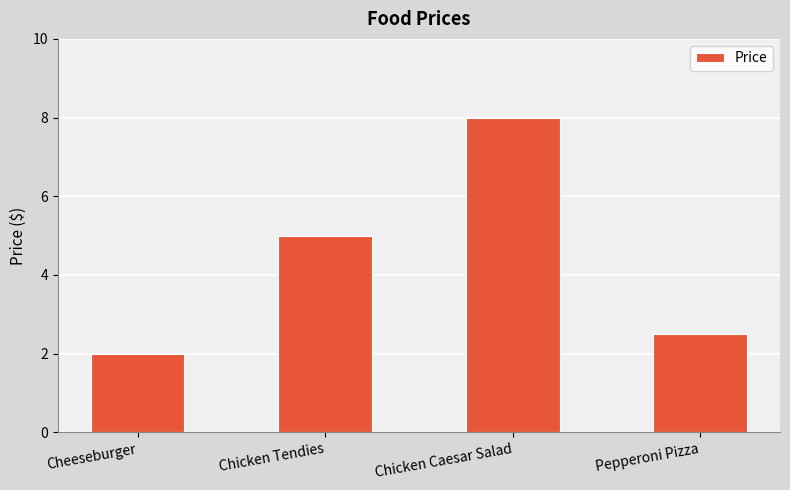

How many bars are there in total?

4